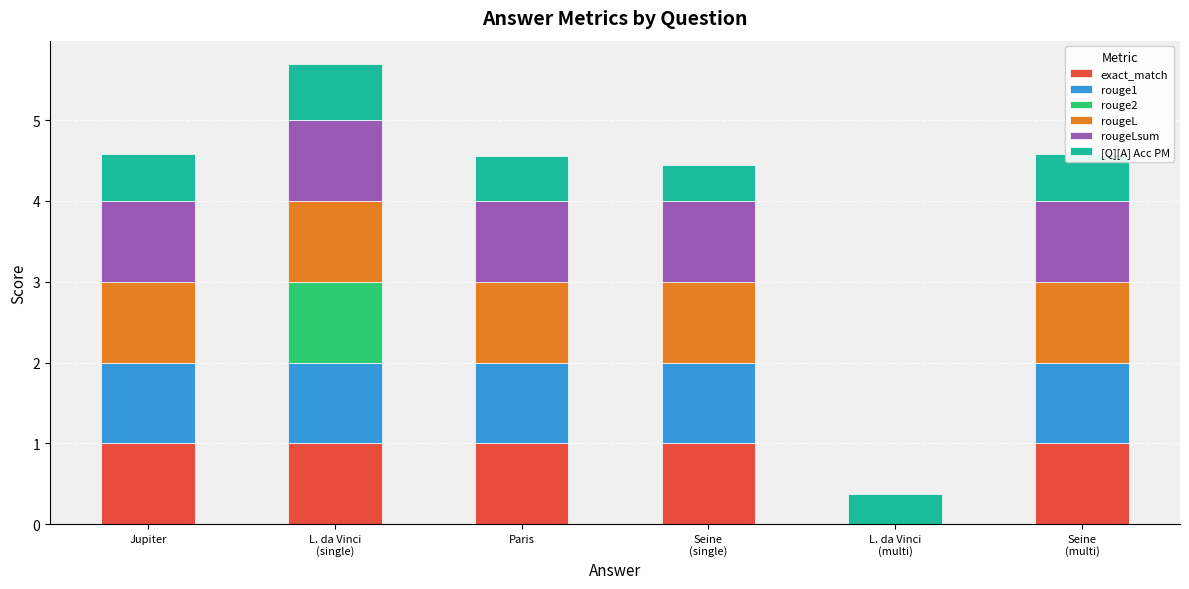

What is the average value of the exact_match series?

0.8